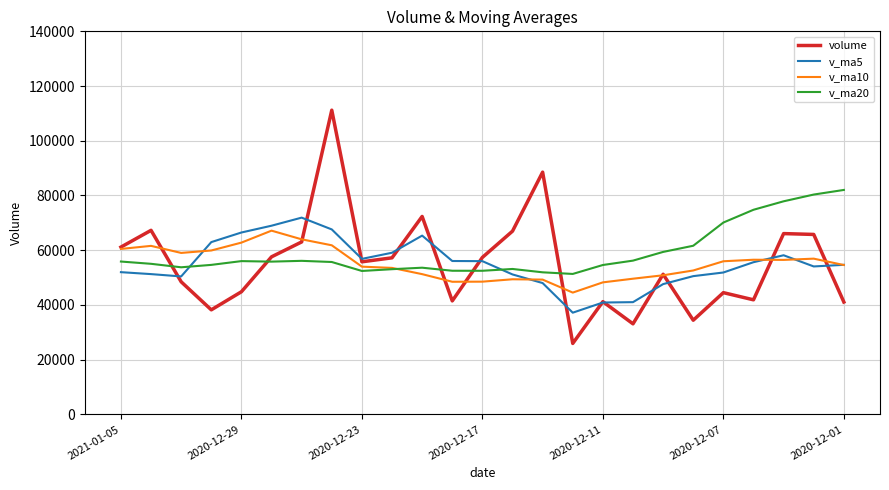

Which series has the widest spread of values?

volume